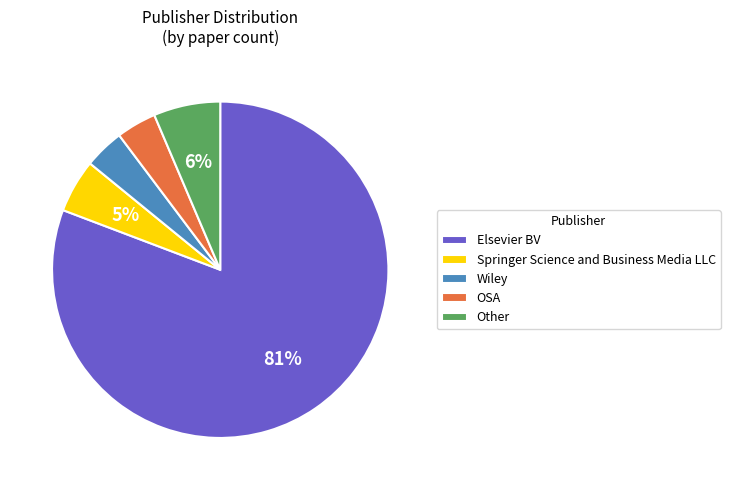

Combined, do Other and OSA account for over 50%?

No